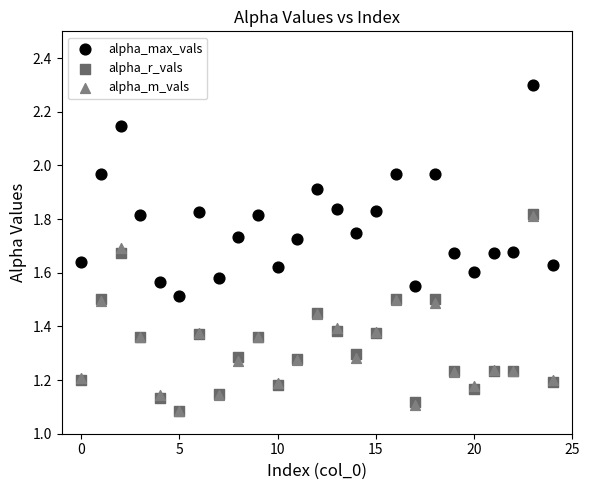

What are all the series names shown in the legend?

alpha_max_vals, alpha_r_vals, alpha_m_vals